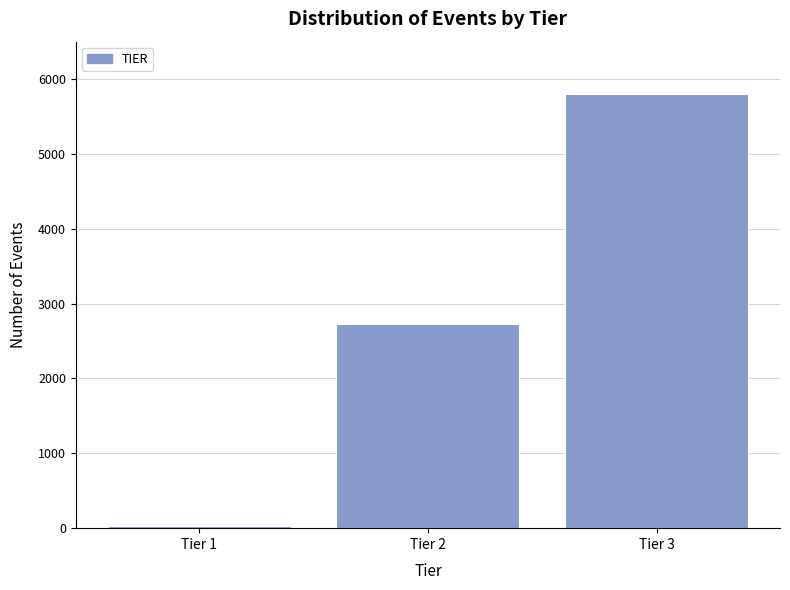

Reading left to right, transcribe all the data shown in this chart.

32	2724	5801